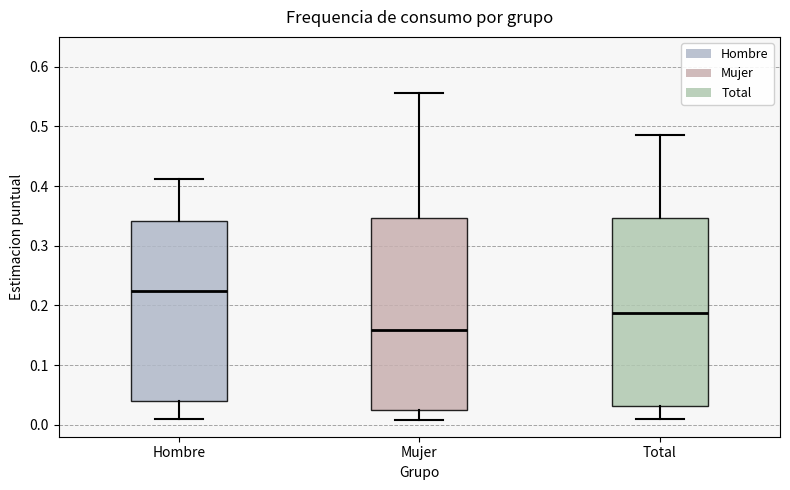

Reading left to right, transcribe this box plot: for each box, give where its median line is, the range the box spans, and where its two whiskers end, as read against the y-axis. The values are not printed on the chart, so give them approximately, as read against the axis.

Hombre: median 0.22, box 0.04 to 0.34, whiskers 0.01 to 0.41
Mujer: median 0.16, box 0.02 to 0.35, whiskers 0.01 to 0.56
Total: median 0.19, box 0.03 to 0.35, whiskers 0.01 to 0.49